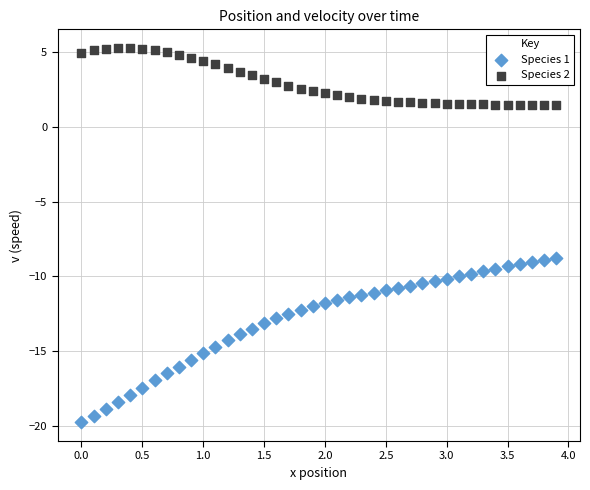

Across all data points, what is the range of X values (max minus min)?

3.9